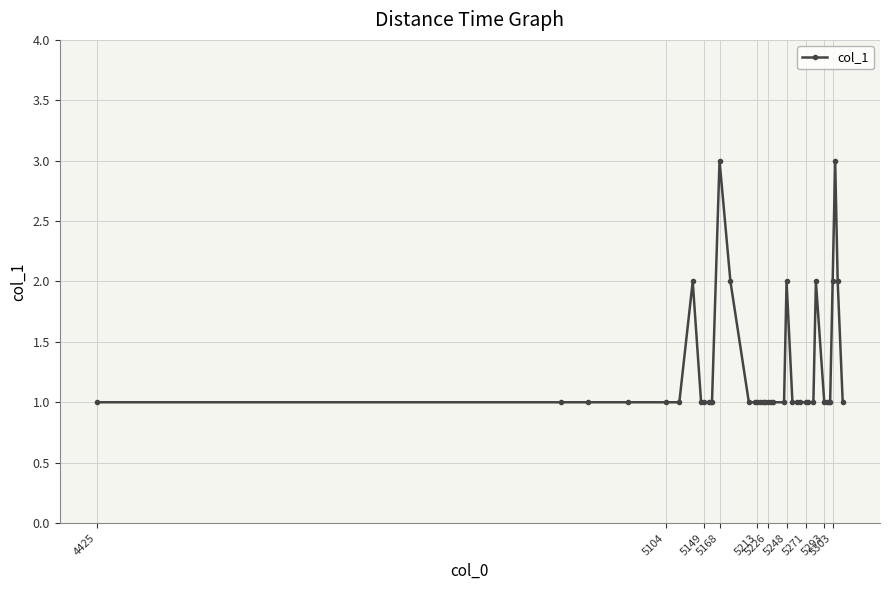

What is the greatest value displayed?

3